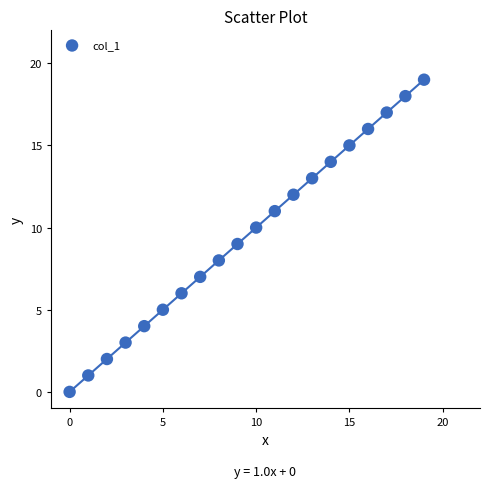

What is the range of Y values (max minus min)?

19